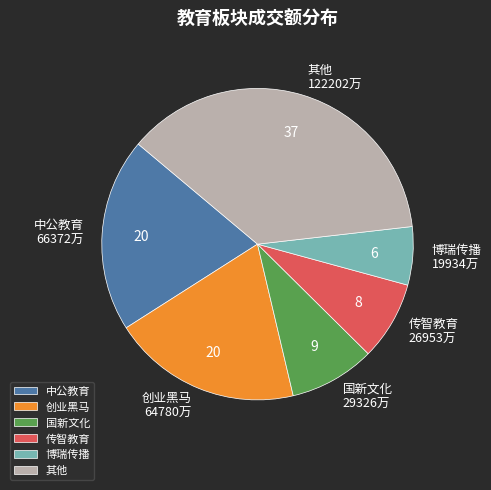

Is 博瑞传播 the majority of the pie?

No